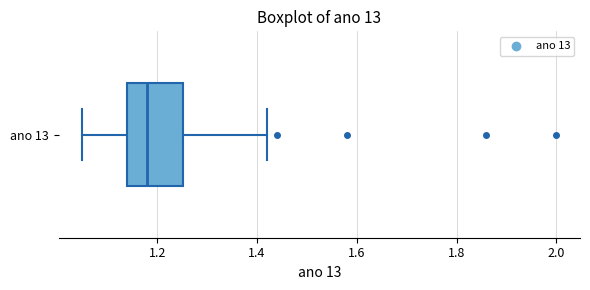

Read this box plot against the x-axis: the position of the median line, the range covered by the box, and the ends of both whiskers. The values are not printed on the chart, so give them approximately, as read against the axis.

median 1.18, box 1.14 to 1.26, whiskers 1.06 to 1.42